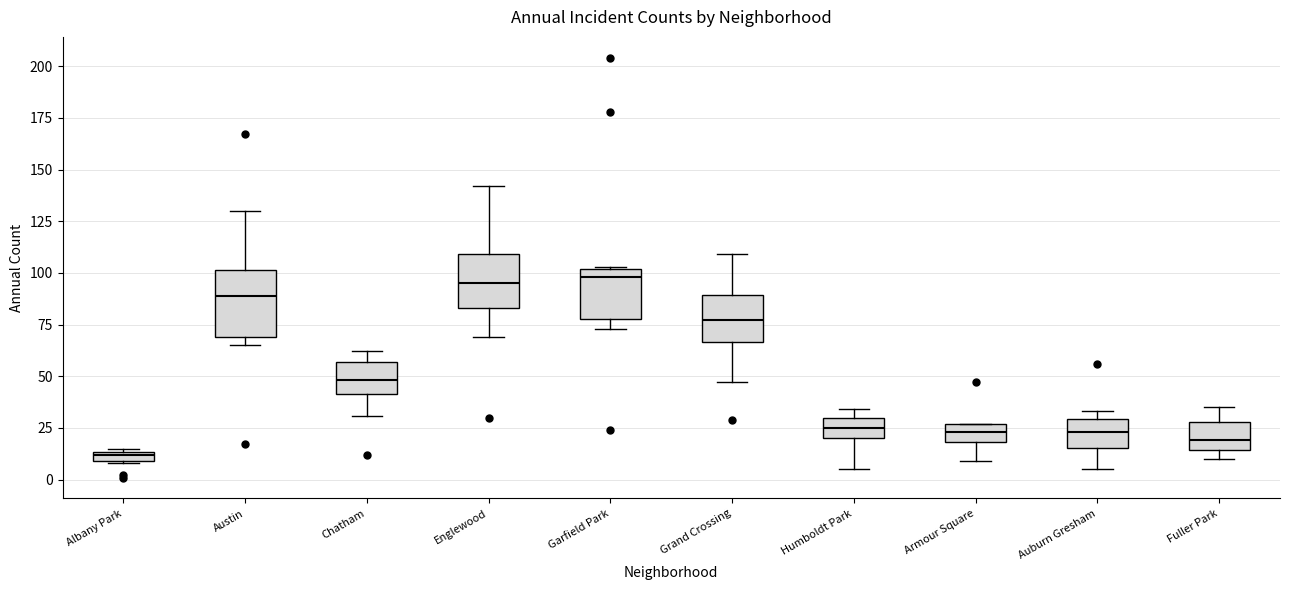

Where does the median line of the box for Auburn Gresham sit on the y-axis? The values are not printed on the chart, so give them approximately, as read against the axis.

25